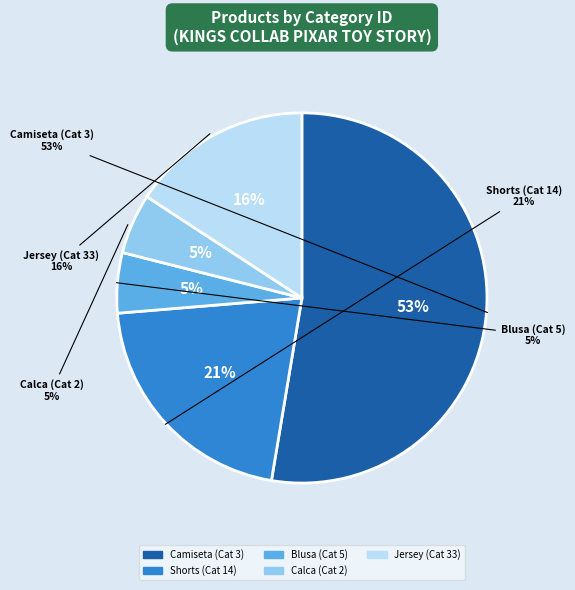

How many segments does this pie chart have?

5